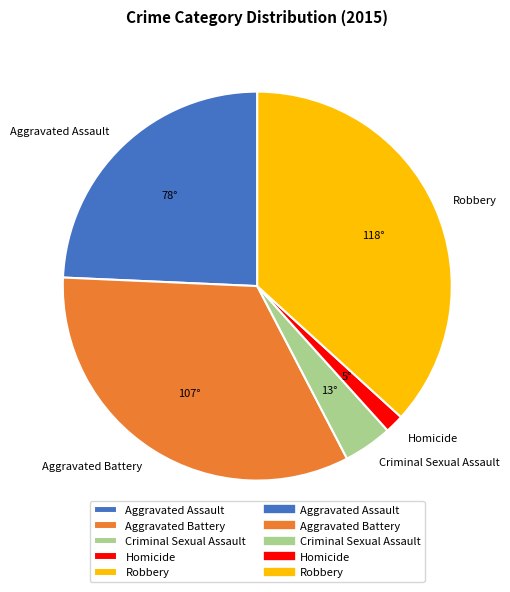

Count the number of slices in the pie.

5